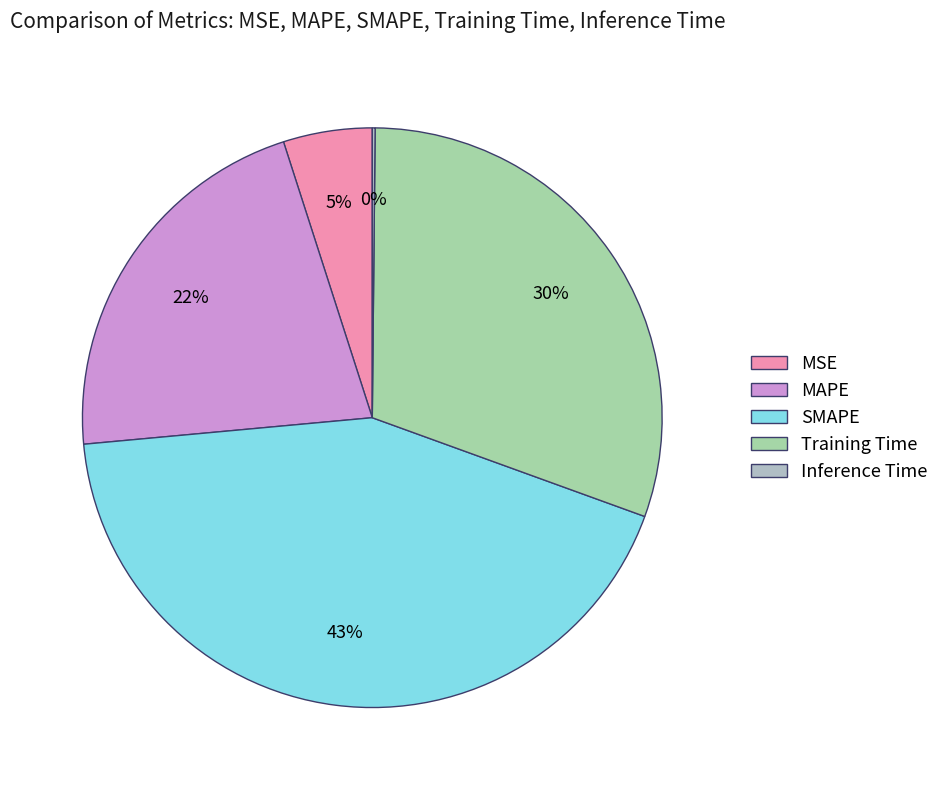

To the nearest percent, what is the average slice percentage?

20%